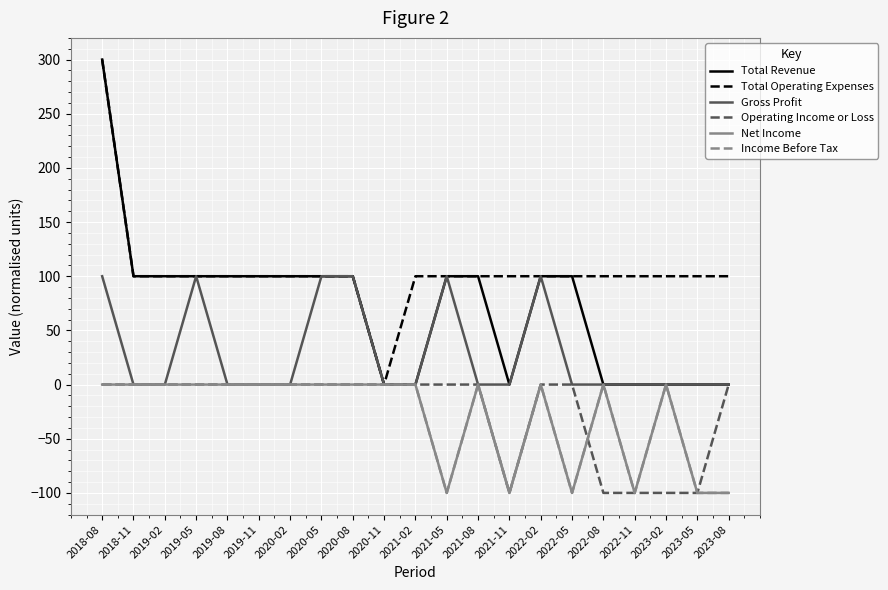

Does the chart display data point markers on the line(s)?

No